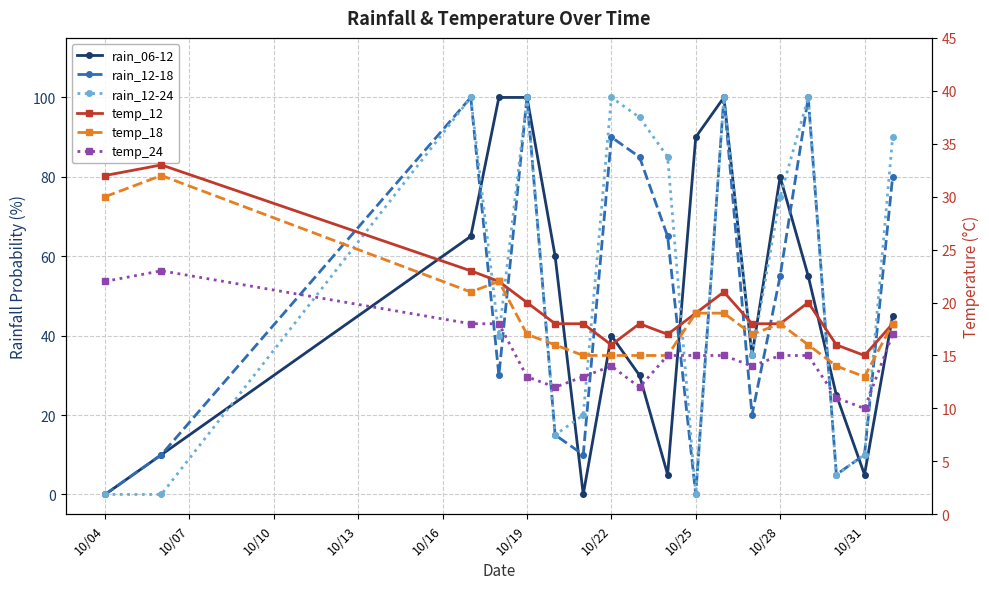

Which category has the lowest value across all series?

10/04